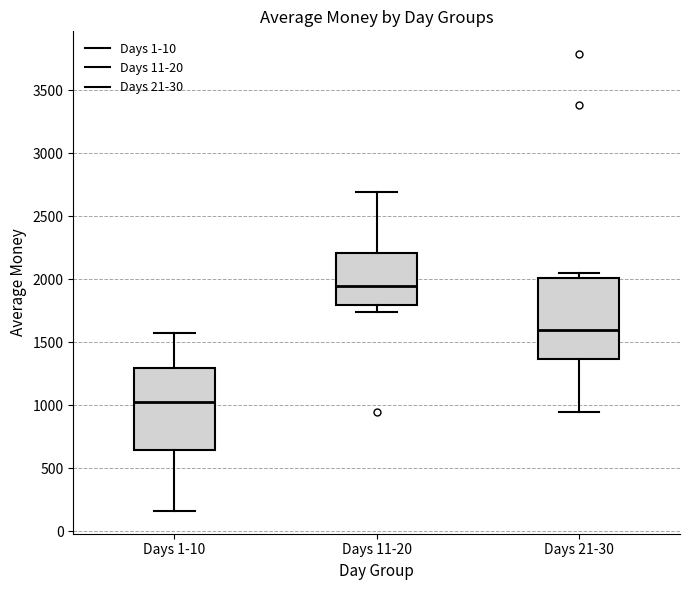

Reading left to right, transcribe this box plot: for each box, give where its median line is, the range the box spans, and where its two whiskers end, as read against the y-axis. The values are not printed on the chart, so give them approximately, as read against the axis.

Days 1-10: median 1000, box 650 to 1300, whiskers 150 to 1550
Days 11-20: median 1950, box 1800 to 2200, whiskers 1750 to 2700
Days 21-30: median 1600, box 1350 to 2000, whiskers 950 to 2050